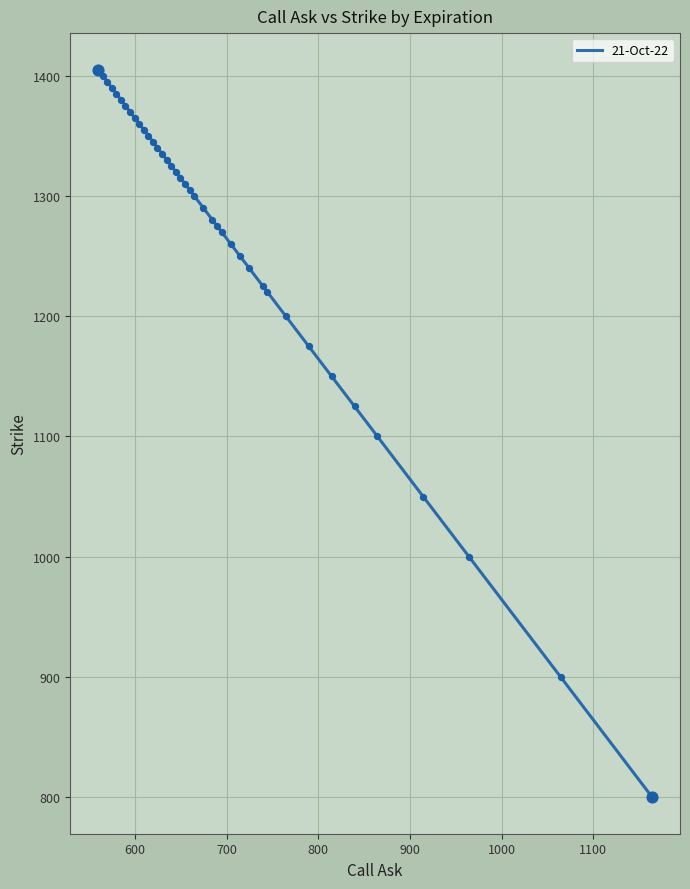

What is the smallest value displayed?

800